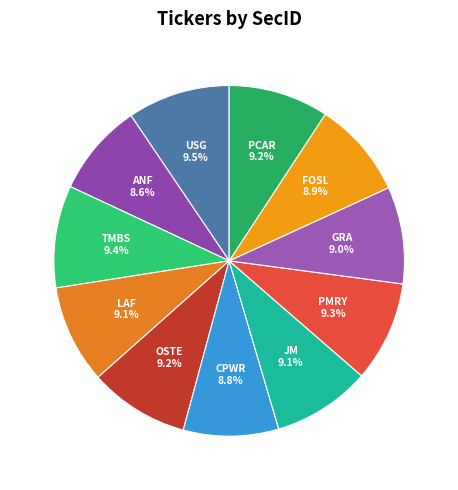

How many slices are in this pie chart?

11